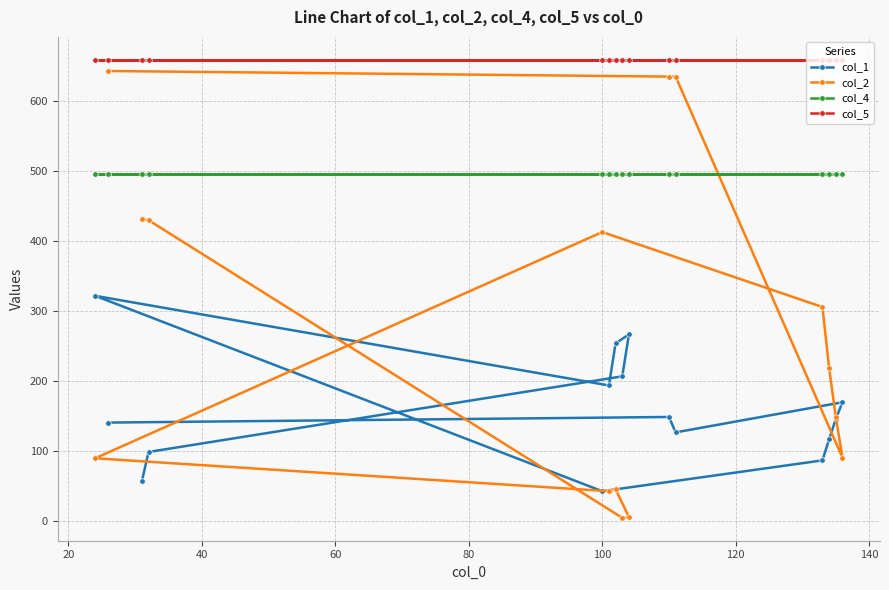

List the series in order of their overall mean, lowest first.

col_1, col_2, col_4, col_5